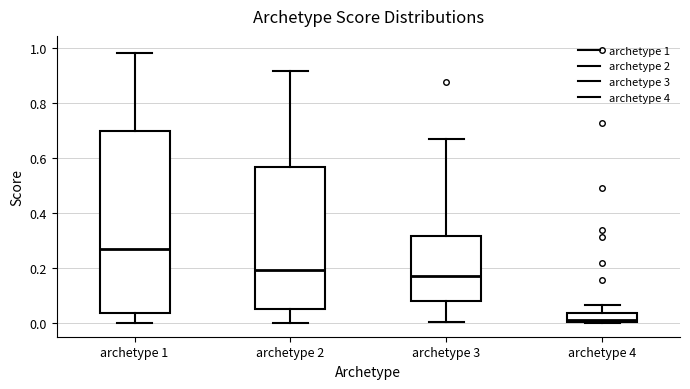

Which box has the highest median line?

archetype 1